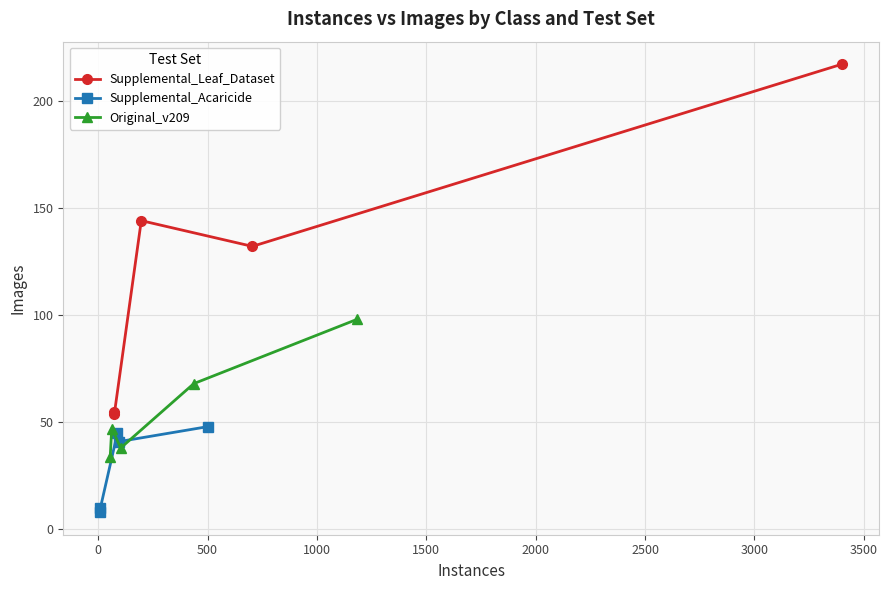

True or false: Supplemental_Leaf_Dataset and Supplemental_Acaricide intersect in this chart.

False